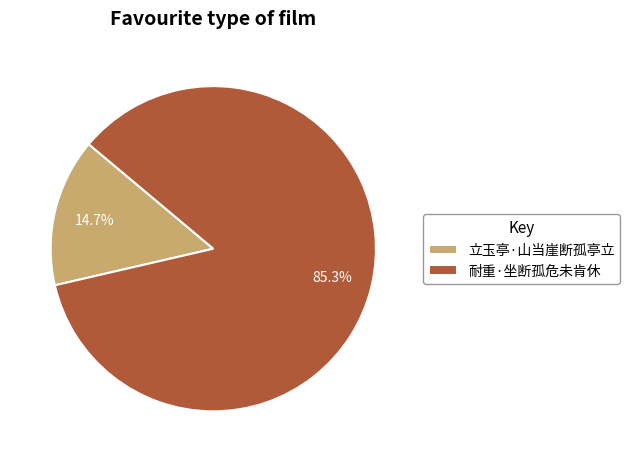

Is there a majority slice in this chart?

Yes